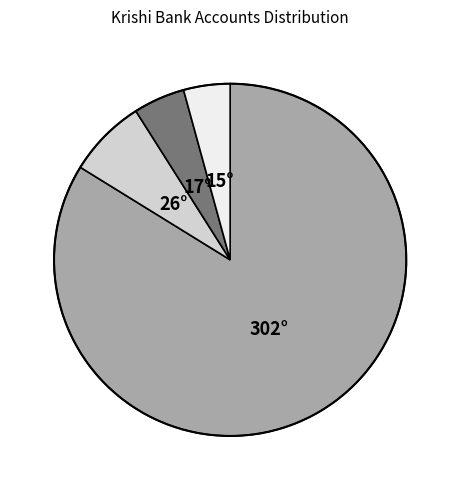

Is there a majority slice in this chart?

Yes